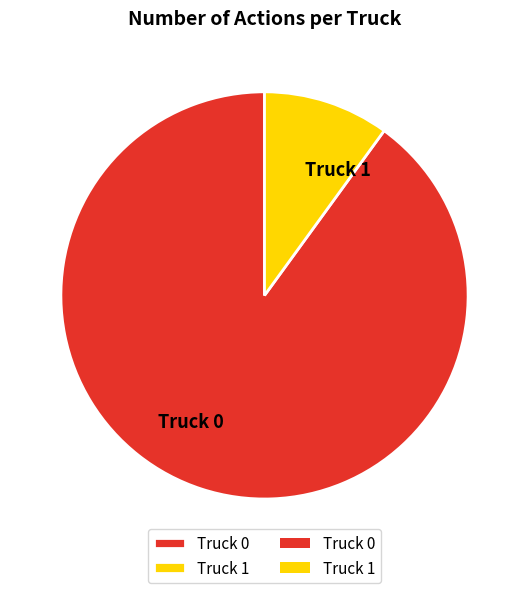

Which category has the smallest portion of the pie?

Truck 1